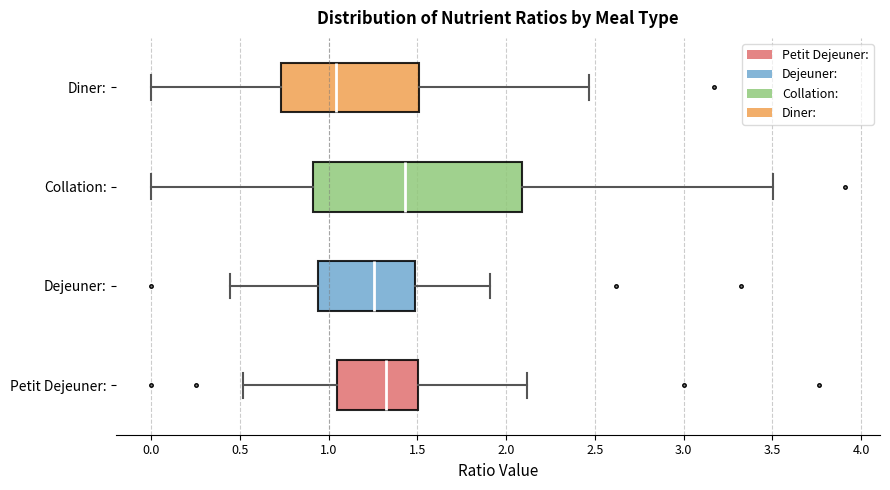

Which box is the widest, from its left edge to its right edge?

Collation: